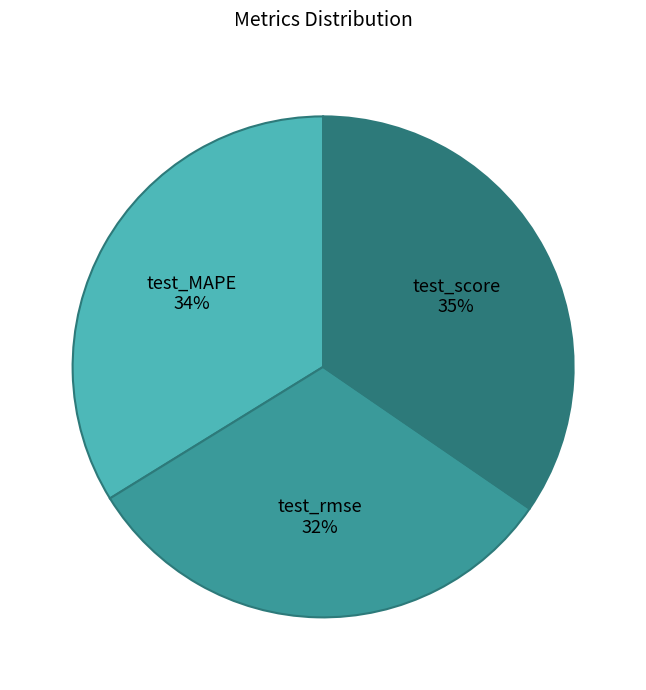

The test_score slice represents 35% of the pie. True or false?

True